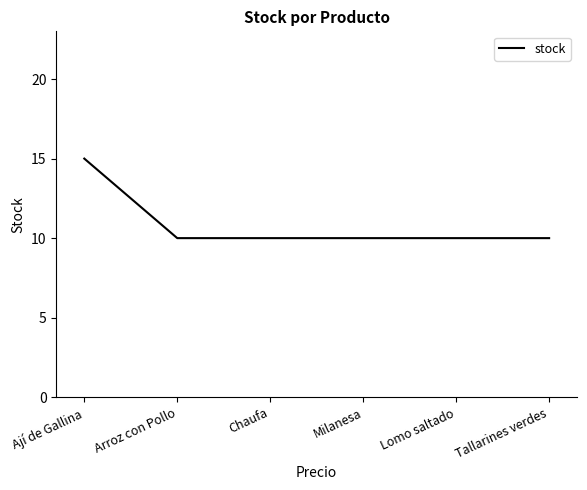

Which label corresponds to the largest value in the chart?

Ají de Gallina